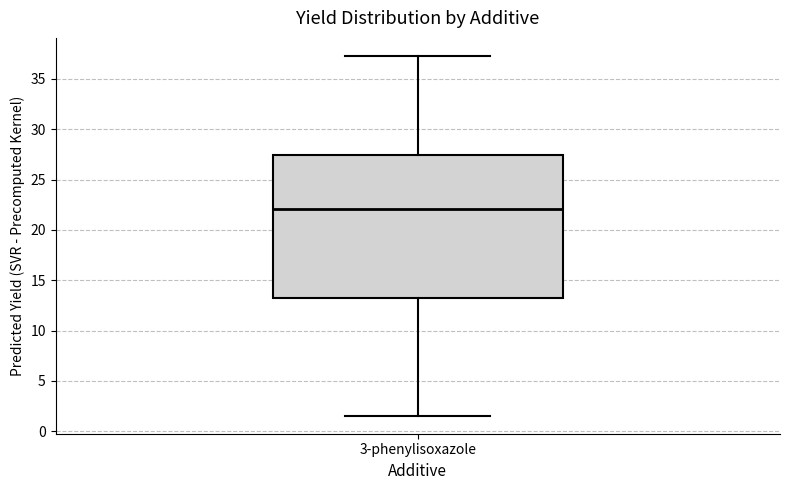

Where is the upper edge of the box for 3-phenylisoxazole on the y-axis? The values are not printed on the chart, so give them approximately, as read against the axis.

27.5